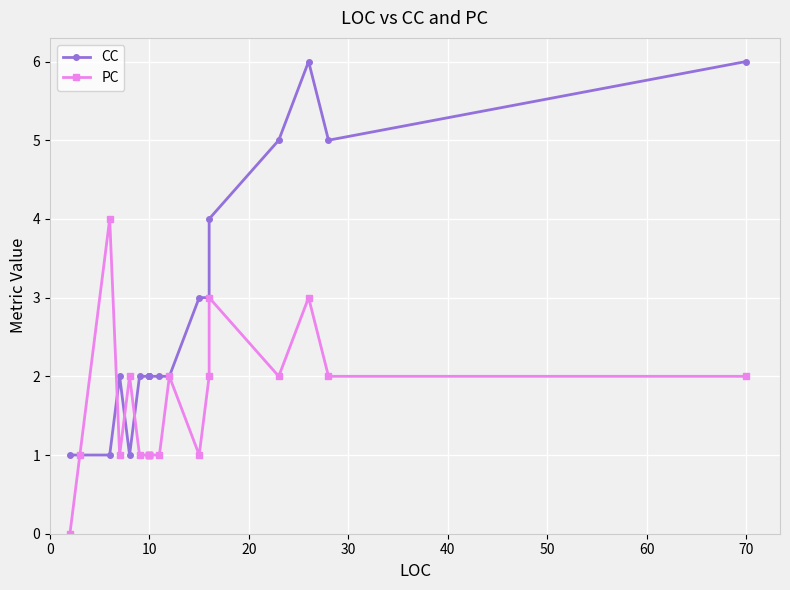

List the series in order of their overall mean, highest first.

CC, PC